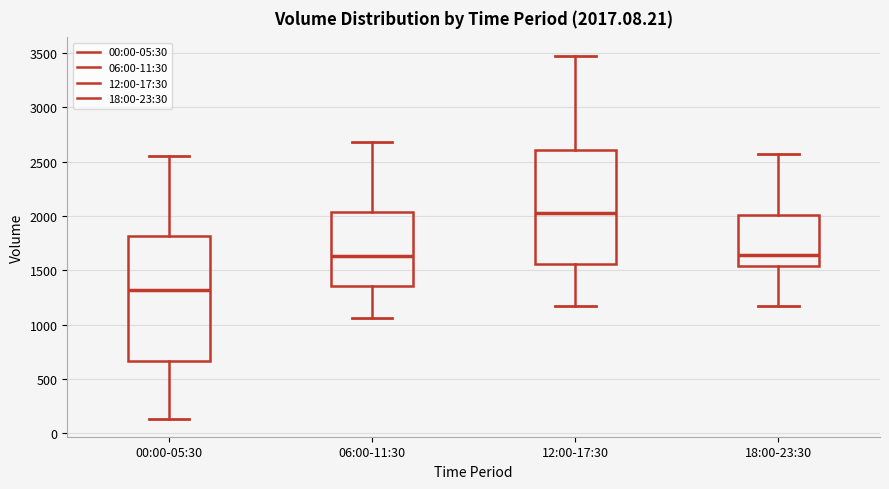

Comparing the boxes themselves (not the whiskers), which one is the tallest?

00:00-05:30